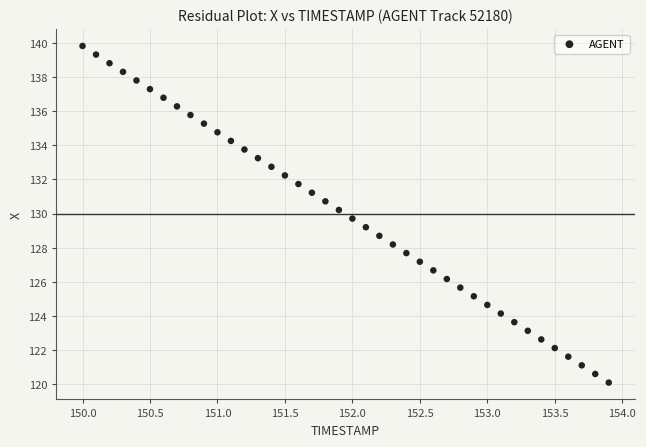

What is the range of Y values (max minus min)?

19.7